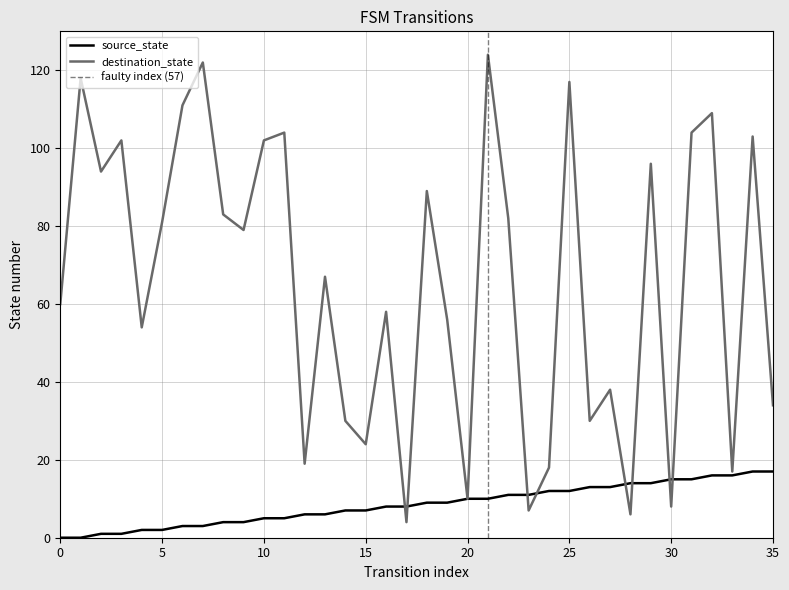

What is the spread (max minus min) of values at 1?

118